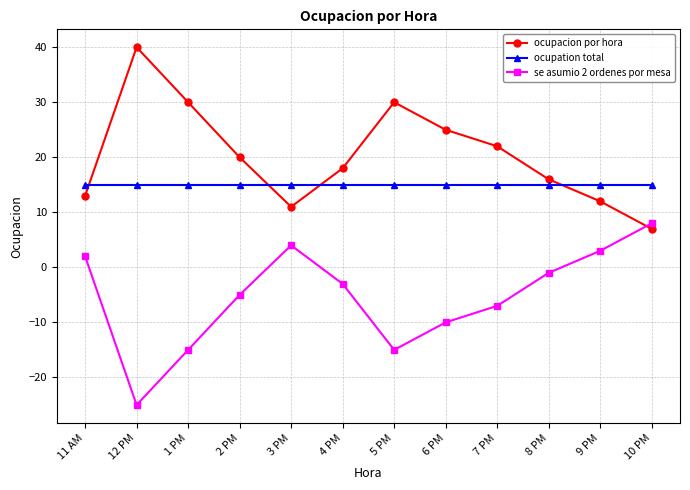

True or false: ocupacion por hora and ocupation total cross at least once.

True